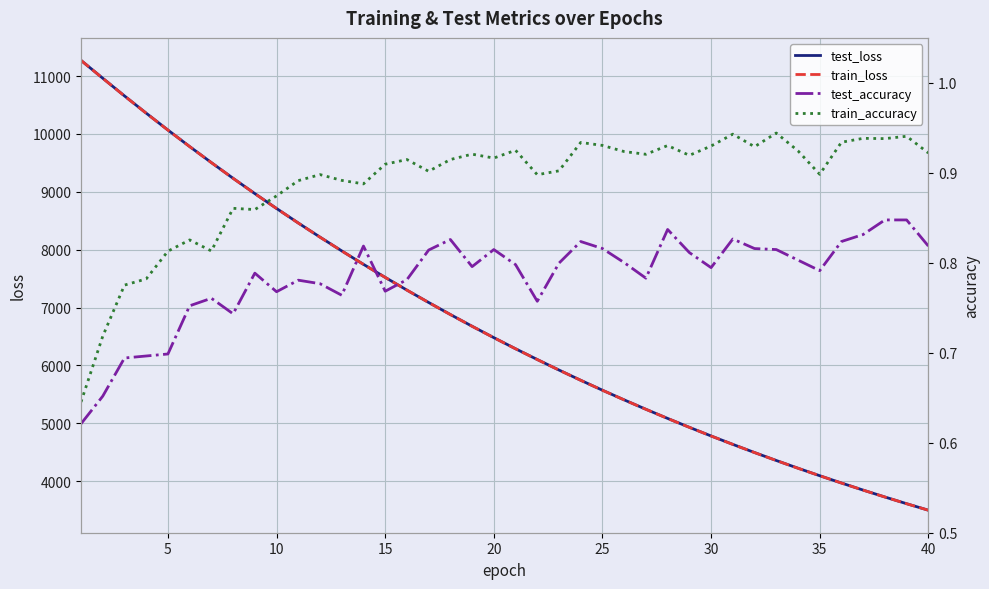

What is the maximum value for test_loss?

11271.3